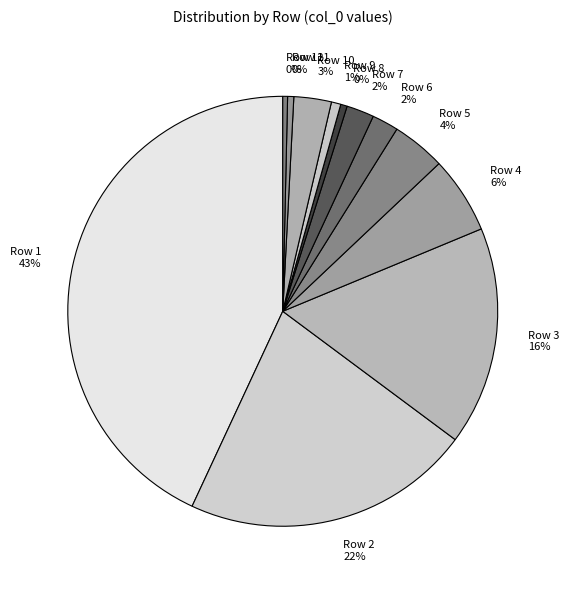

To the nearest percent, what is the difference between the Row 7 and Row 9 slice percentages?

1%